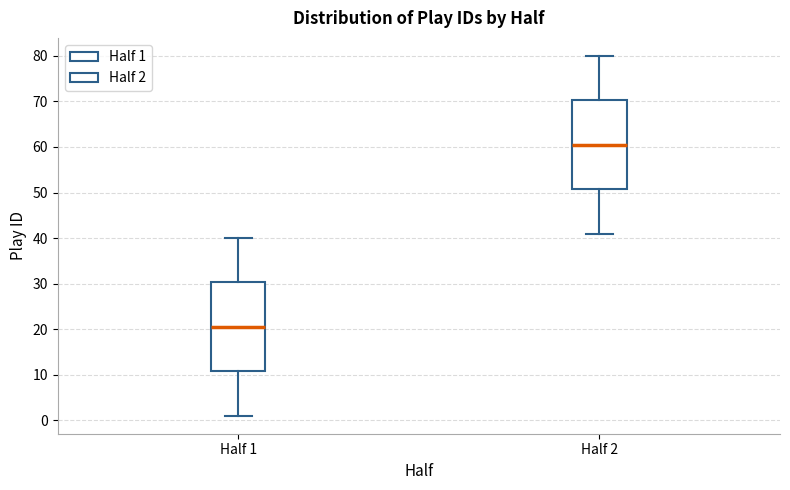

Reading left to right, transcribe this box plot: for each box, give where its median line is, the range the box spans, and where its two whiskers end, as read against the y-axis. The values are not printed on the chart, so give them approximately, as read against the axis.

Half 1: median 21, box 11 to 30, whiskers 1 to 40
Half 2: median 61, box 51 to 70, whiskers 41 to 80